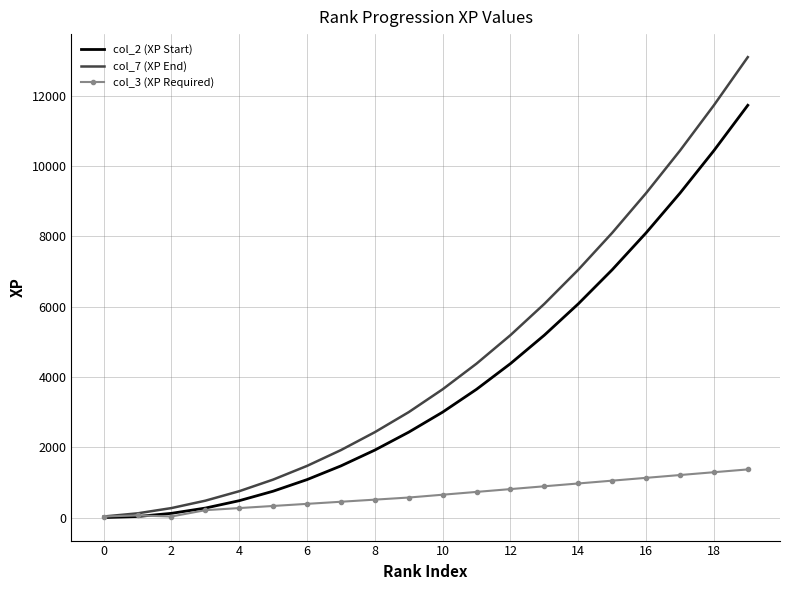

Rank the series by their average value, from highest to lowest.

col_7 (XP End), col_2 (XP Start), col_3 (XP Required)